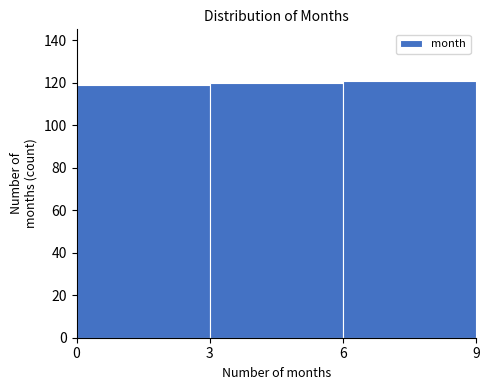

Reading left to right, list every bar in this chart as the range it spans on the x-axis followed by its height. The values are not printed on the chart, so give them approximately, as read against the axis.

0 to 3: 120
3 to 6: 120
6 to 9: 122